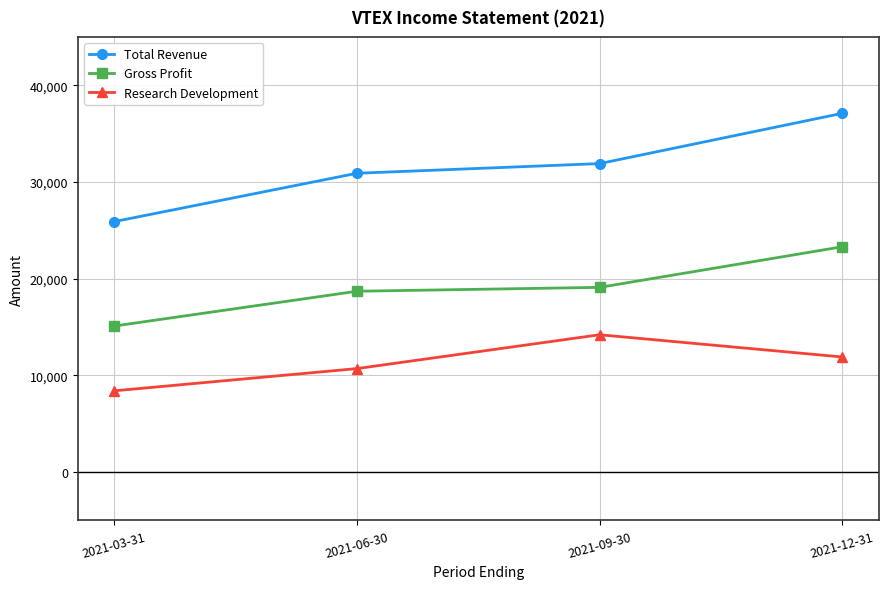

List the labels in order of Total Revenue value, smallest first.

2021-03-31, 2021-06-30, 2021-09-30, 2021-12-31